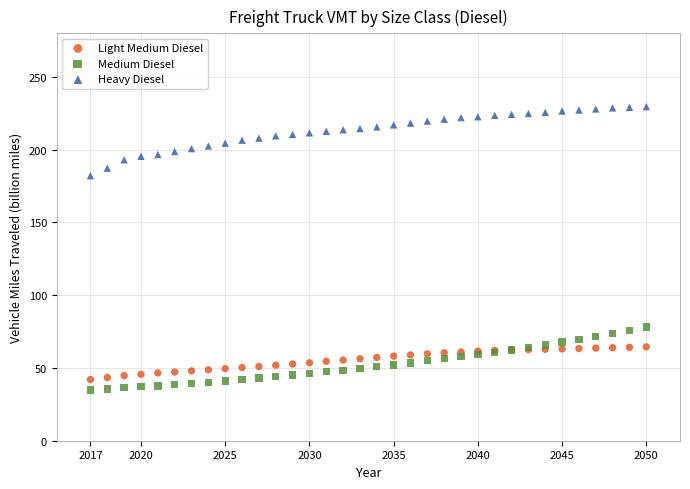

Across all series, what Y value is closest to 132?

182.2